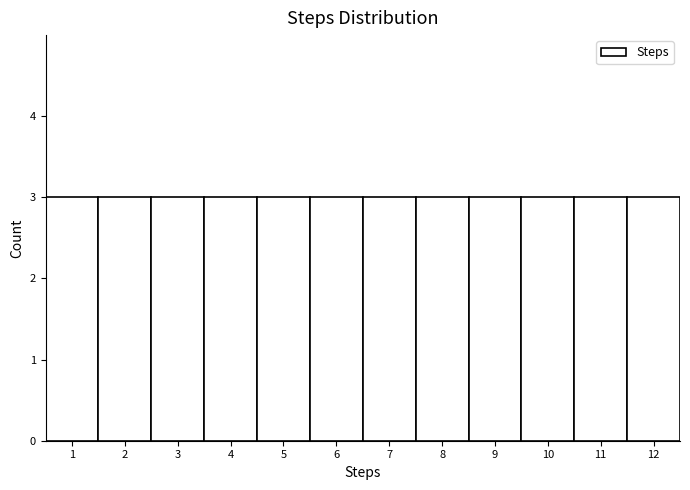

Reading left to right, transcribe this chart: for each bar, give the range it covers on the x-axis and its height. The values are not printed on the chart, so give them approximately, as read against the axis.

0.5 to 1.5: 3
1.5 to 2.5: 3
2.5 to 3.5: 3
3.5 to 4.5: 3
4.5 to 5.5: 3
5.5 to 6.5: 3
6.5 to 7.5: 3
7.5 to 8.5: 3
8.5 to 9.5: 3
9.5 to 10.5: 3
10.5 to 11.5: 3
11.5 to 12.5: 3